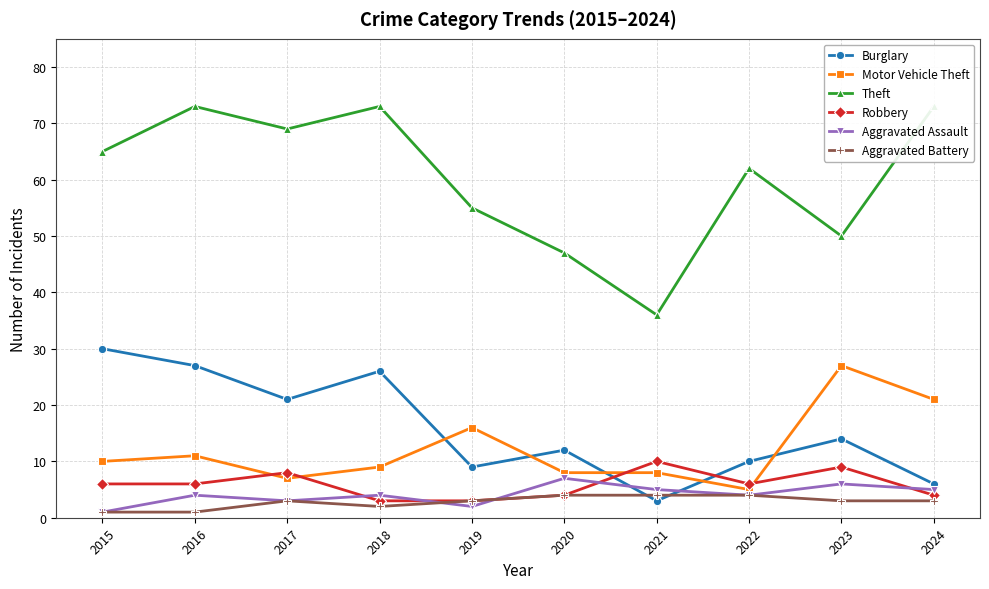

The Aggravated Battery series shows 1 at 2015. True or false?

True